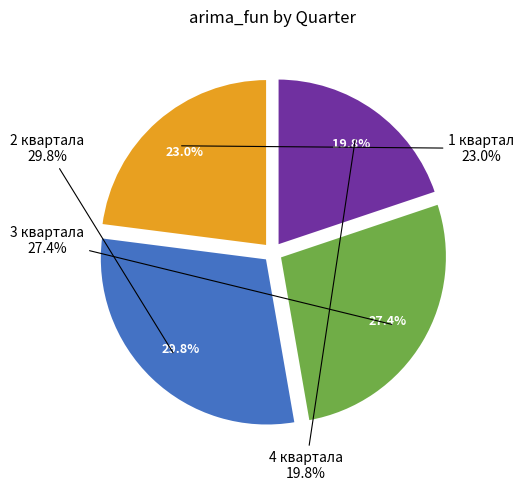

Which category has the biggest portion of the pie?

2 квартала